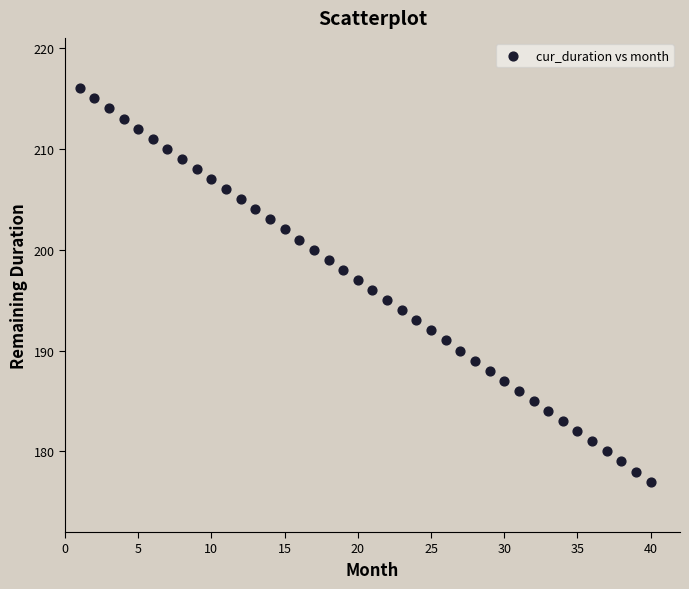

What is the range of X values (max minus min)?

39